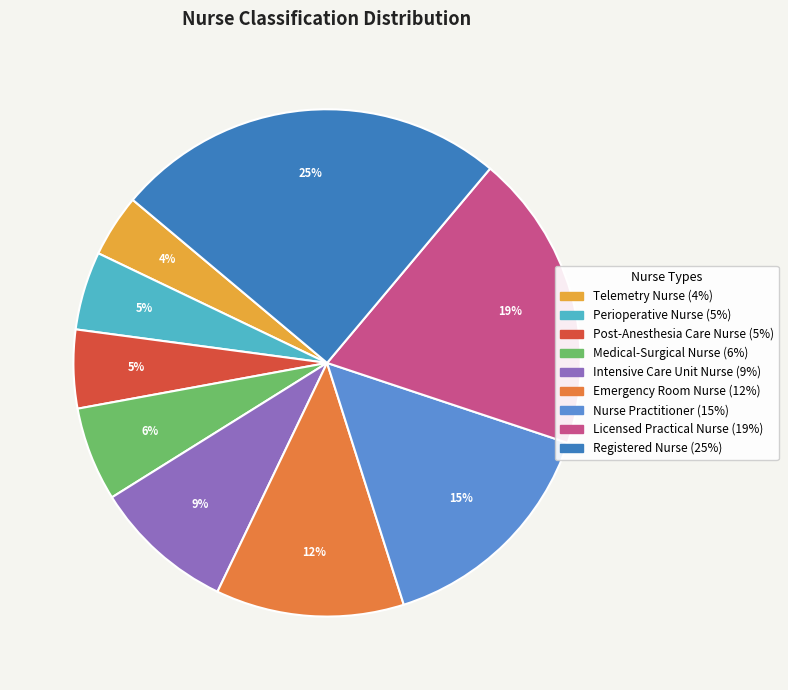

To the nearest percent, what portion does Medical-Surgical Nurse represent?

6%